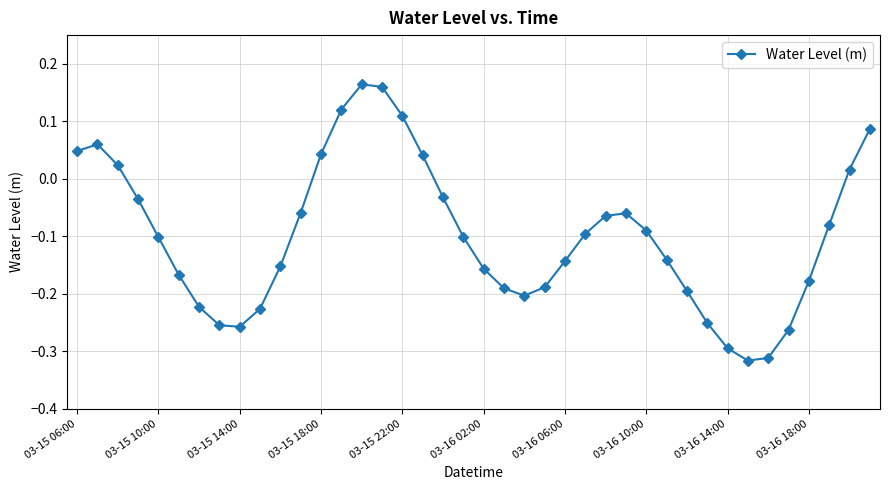

How many points are lower than both their immediate neighbors (excluding endpoints)?

3